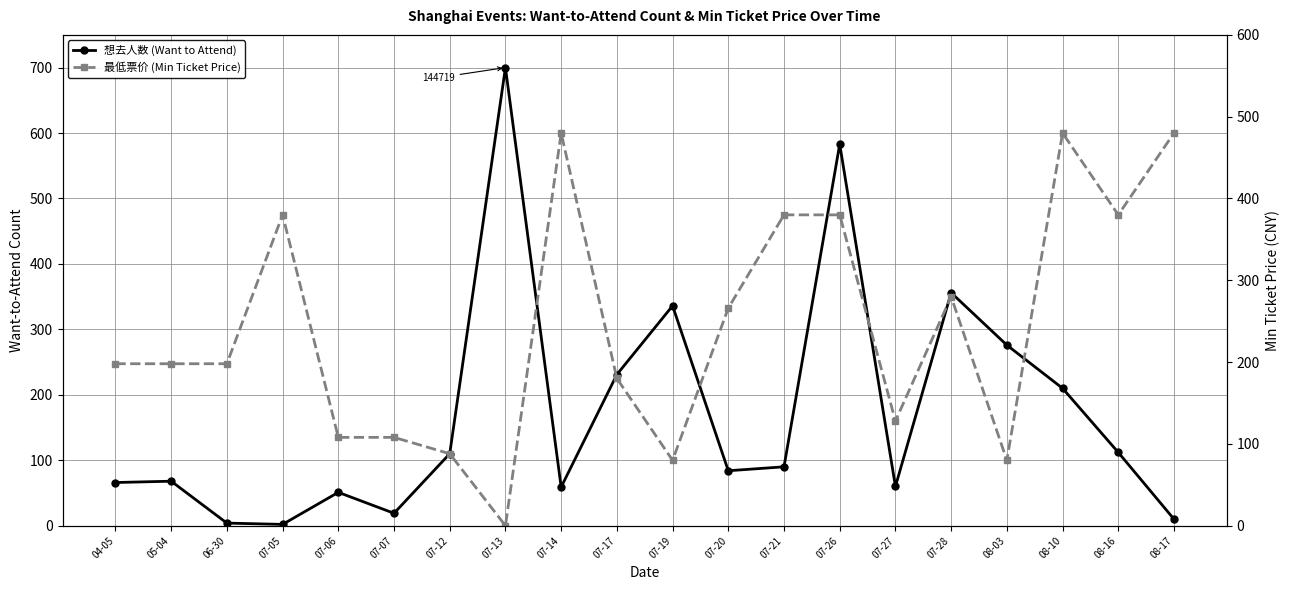

At which label is 想去人数 (Want to Attend) closest to 351?

07-28